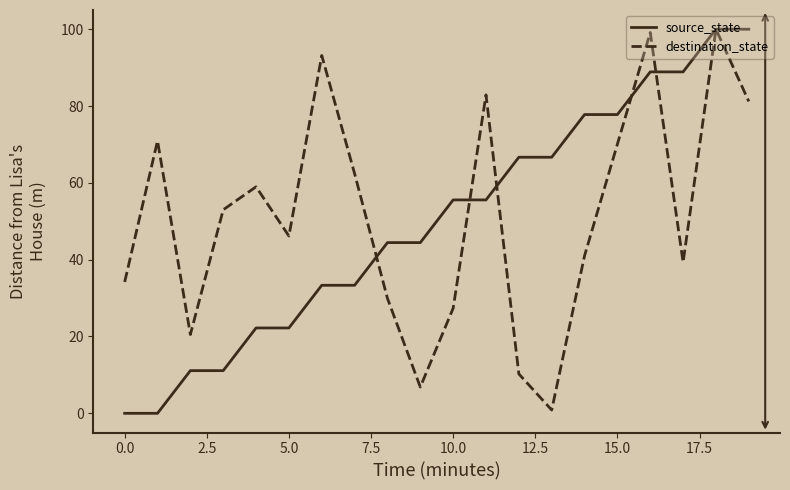

What is the greatest value displayed?

100.0